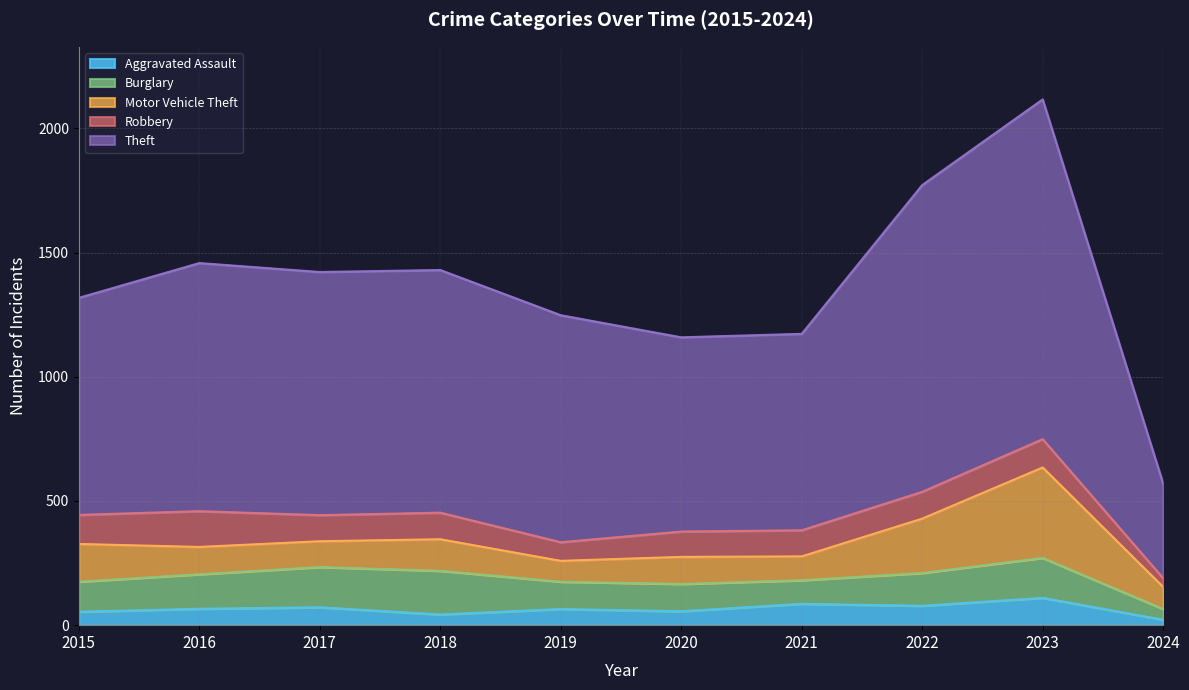

What is the sum of all Burglary values?

1249